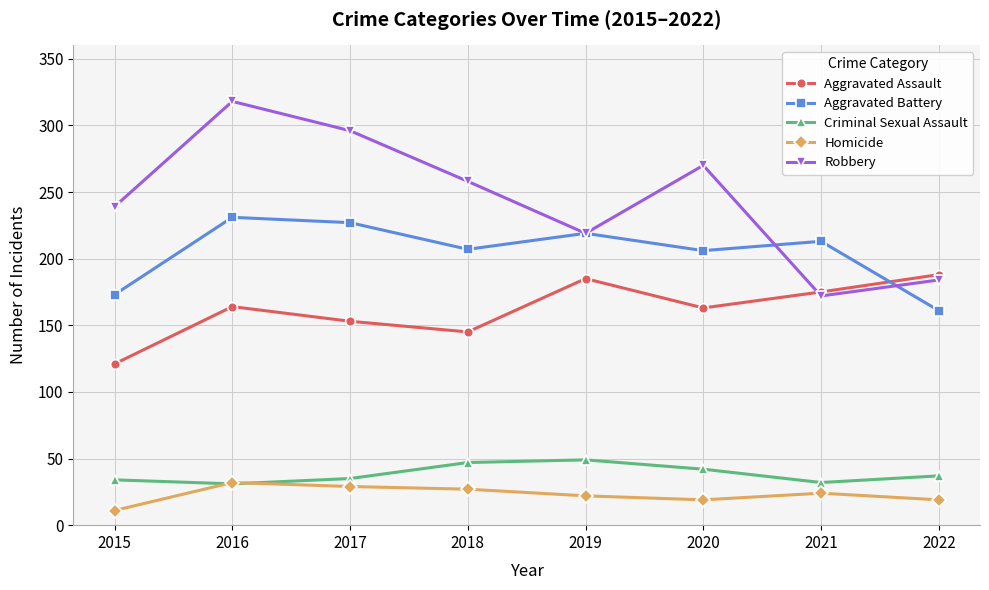

What is the value of the Aggravated Battery point at the 8th from the left?

161